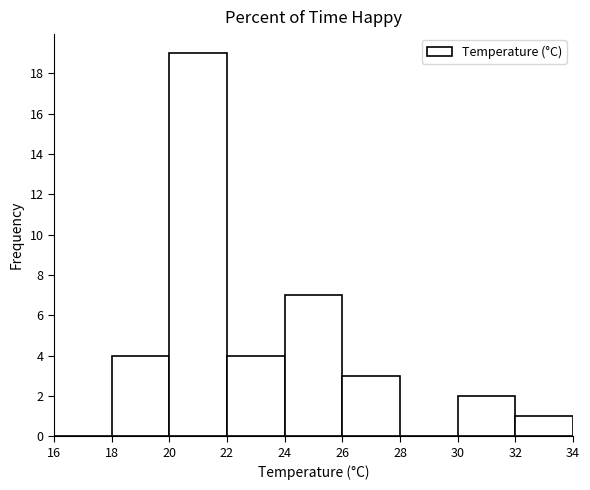

Reading left to right, list every bar in this chart as the range it spans on the x-axis followed by its height. The values are not printed on the chart, so give them approximately, as read against the axis.

16 to 18: 0
18 to 20: 4
20 to 22: 19
22 to 24: 4
24 to 26: 7
26 to 28: 3
28 to 30: 0
30 to 32: 2
32 to 34: 1